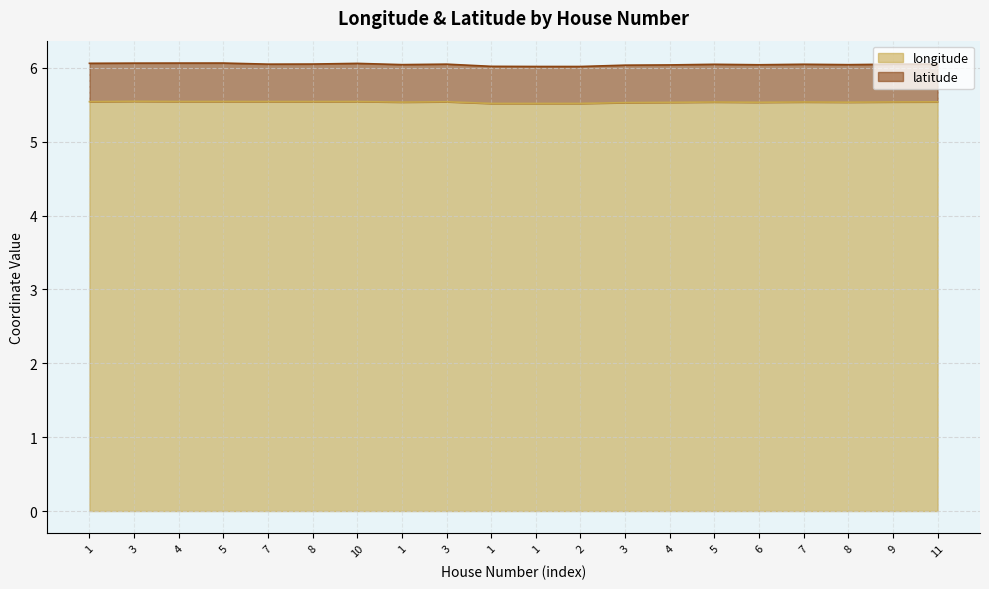

Does the chart have visible grid lines?

Yes